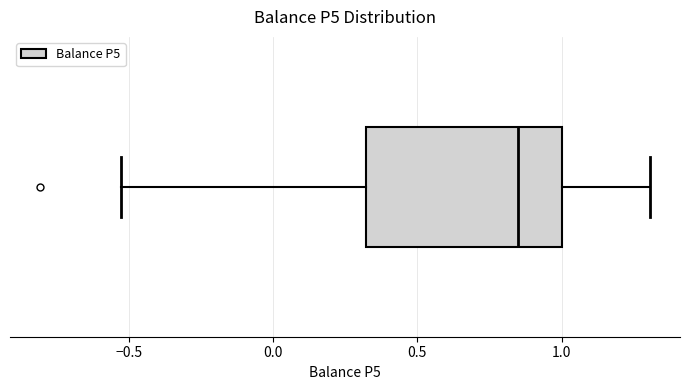

Transcribe this box plot: give where the median line is, the range the box spans, and where the two whiskers end, as read against the x-axis. The values are not printed on the chart, so give them approximately, as read against the axis.

median 0.85, box 0.30 to 1.00, whiskers -0.55 to 1.30